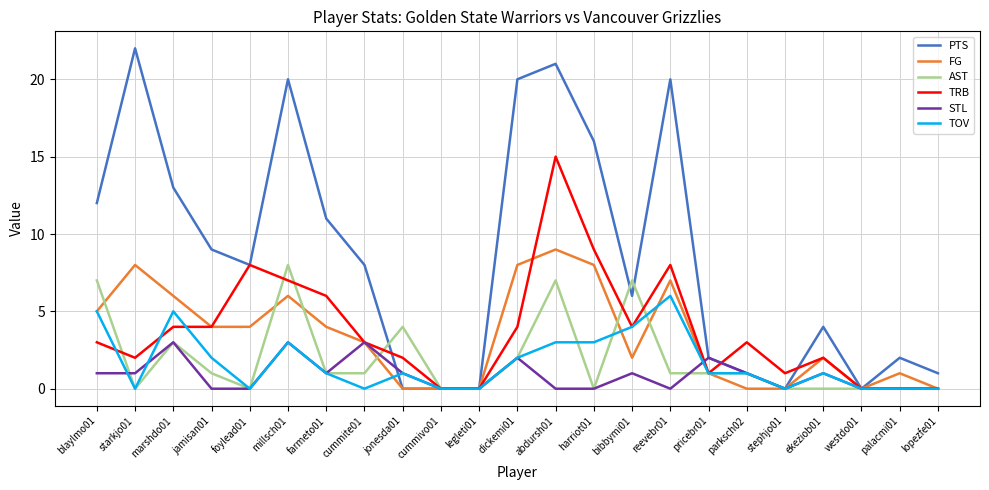

At which category is the sum across all series the highest?

abdursh01